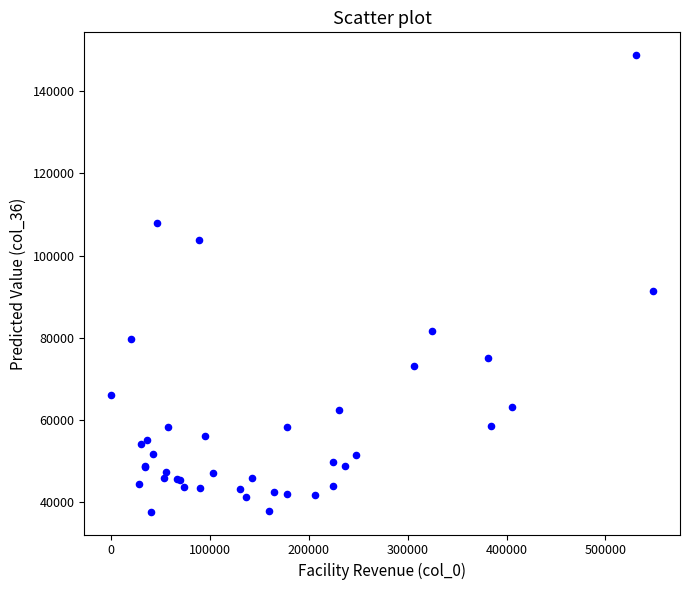

What Y value in the scatter plot is closest to 93231?

91419.2